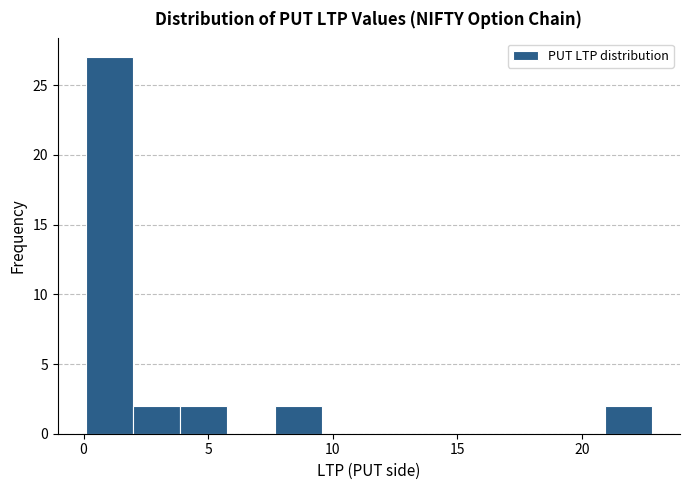

Read against the x-axis, roughly where is the centre of the tallest bar?

1.0